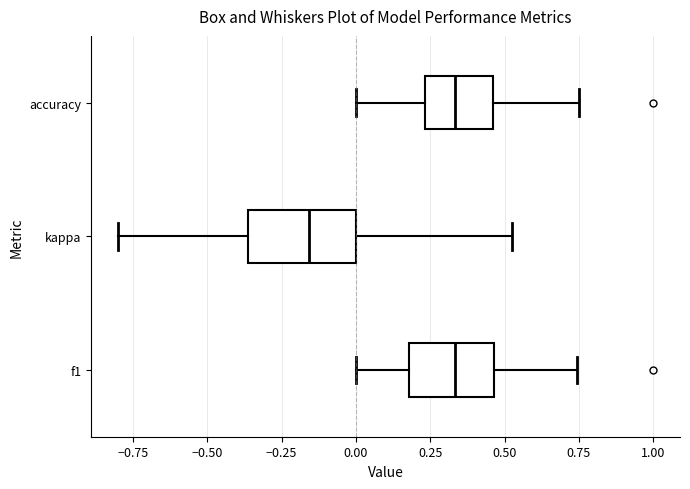

Reading bottom to top, transcribe this box plot: for each box, give where its median line is, the range the box spans, and where its two whiskers end, as read against the x-axis. The values are not printed on the chart, so give them approximately, as read against the axis.

f1: median 0.35, box 0.20 to 0.45, whiskers 0.00 to 0.75
kappa: median -0.15, box -0.35 to 0.00, whiskers -0.80 to 0.55
accuracy: median 0.35, box 0.25 to 0.45, whiskers 0.00 to 0.75